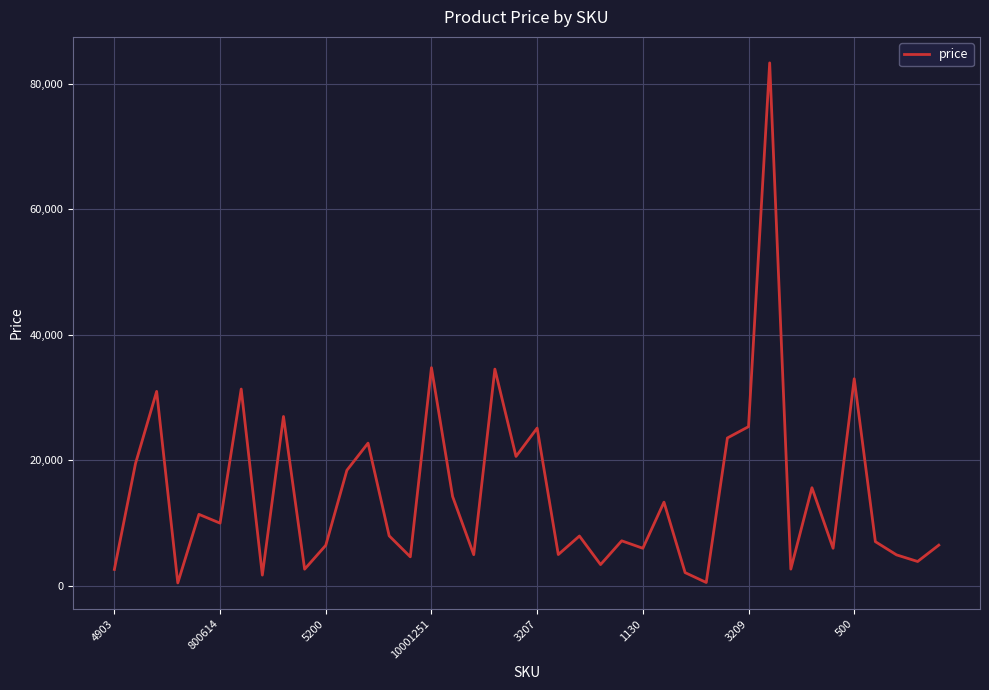

What is the greatest value displayed?

83319